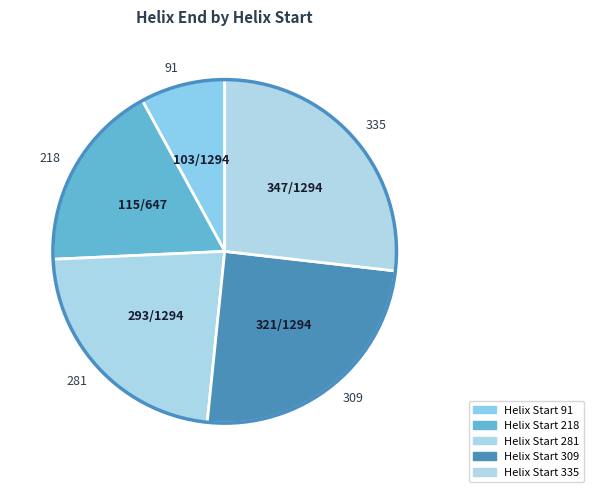

Is the sum of 218 and 281 greater than half?

No